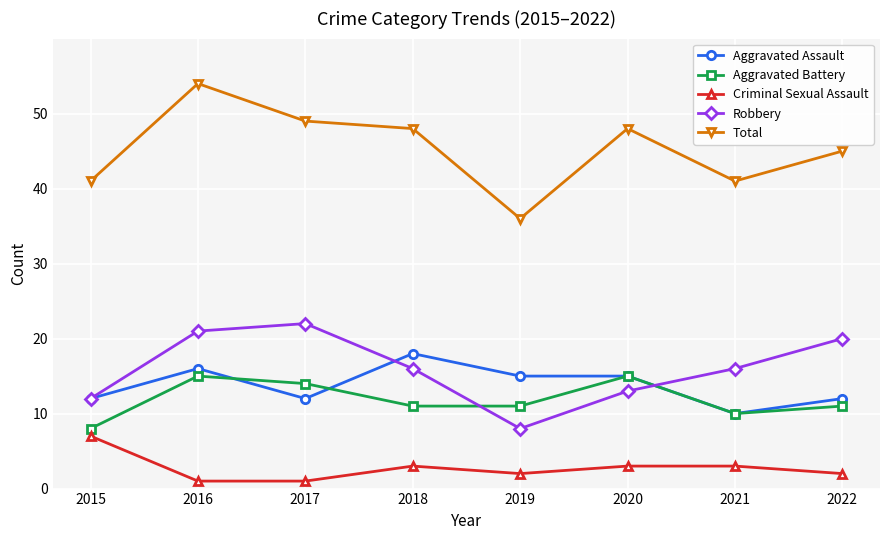

Where is the first local minimum for Robbery?

2019